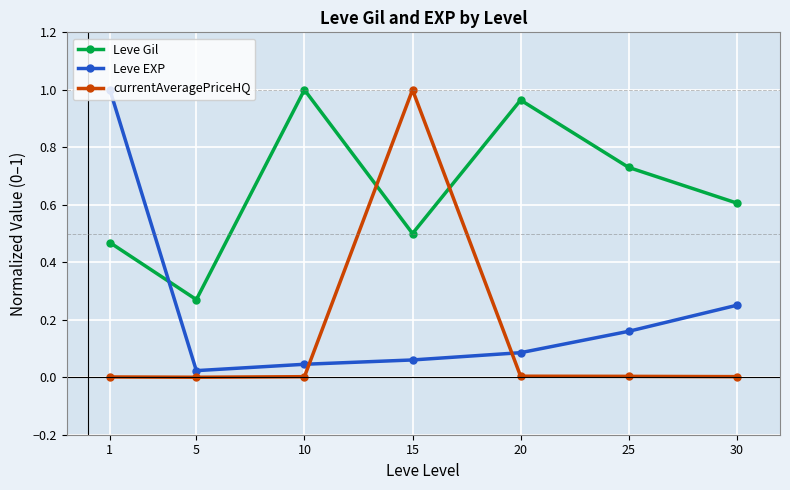

Where is the first local minimum for Leve EXP?

5